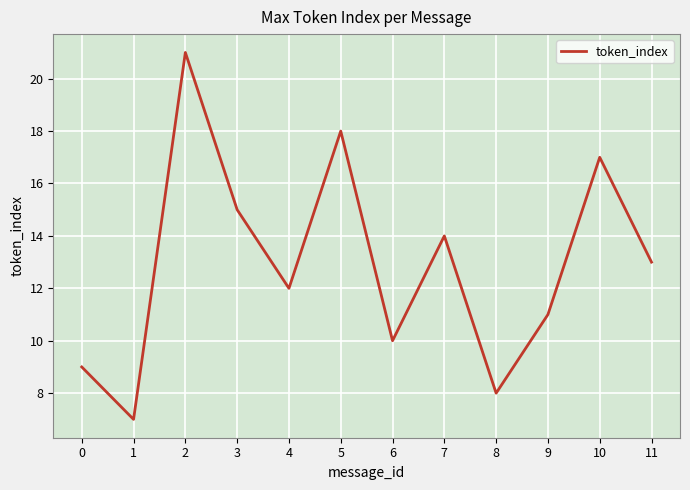

Where is the first local minimum?

1